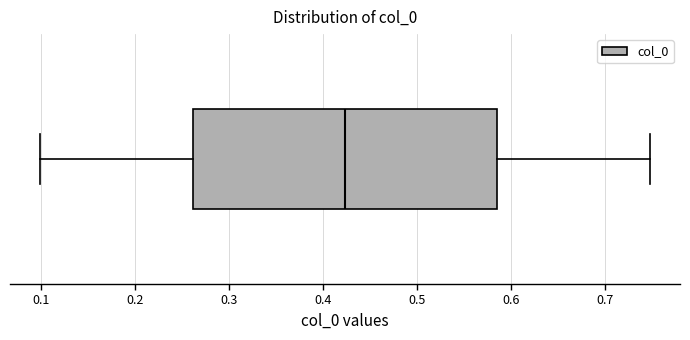

Transcribe this box plot: give where the median line is, the range the box spans, and where the two whiskers end, as read against the x-axis. The values are not printed on the chart, so give them approximately, as read against the axis.

median 0.42, box 0.26 to 0.59, whiskers 0.10 to 0.75